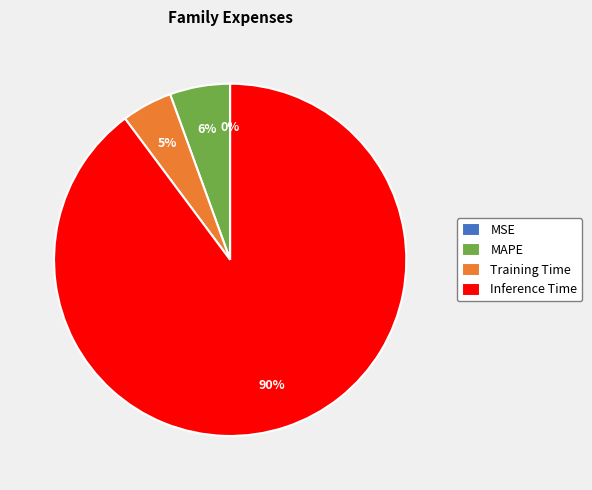

Is there any slice that represents more than half of the pie?

Yes